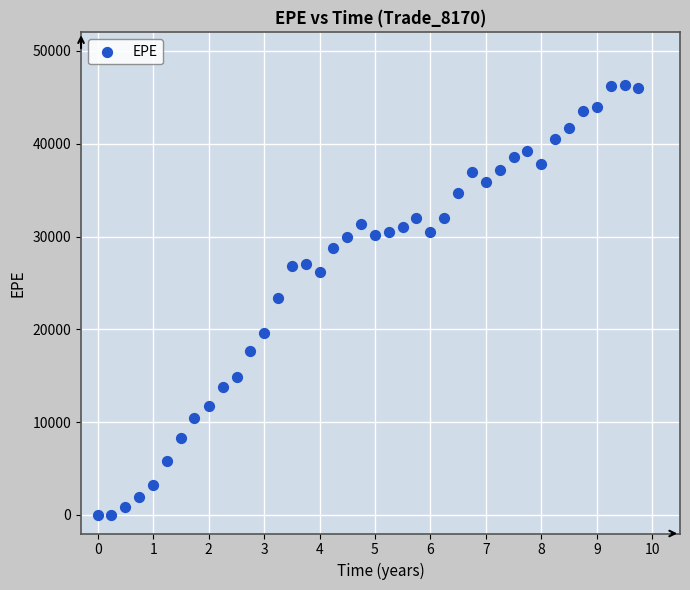

What is the range of Y values (max minus min)?

46316.9